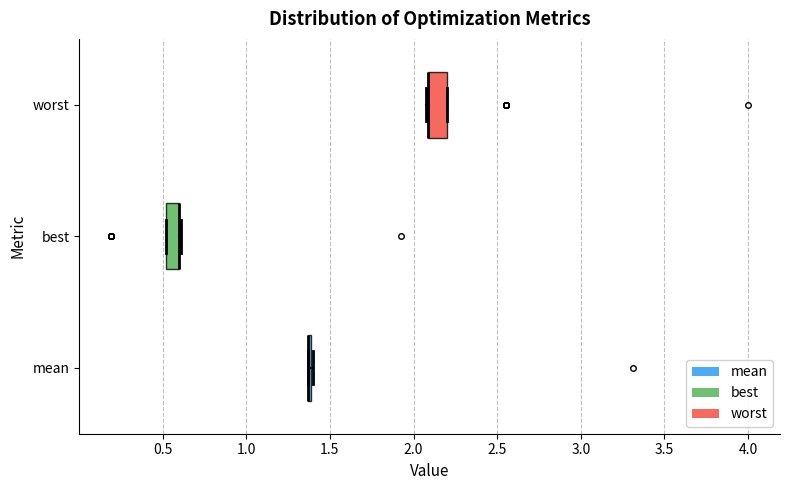

Reading bottom to top, read every box against the x-axis: the position of its median line, the range the box covers, and the ends of its whiskers. The values are not printed on the chart, so give them approximately, as read against the axis.

mean: box collapsed to a line at 1.35, whiskers 1.35 to 1.40
best: median 0.60 (drawn on the box's right edge), box 0.50 to 0.60, whiskers 0.50 to 0.60
worst: median 2.10 (drawn on the box's left edge), box 2.10 to 2.20, whiskers 2.05 to 2.20